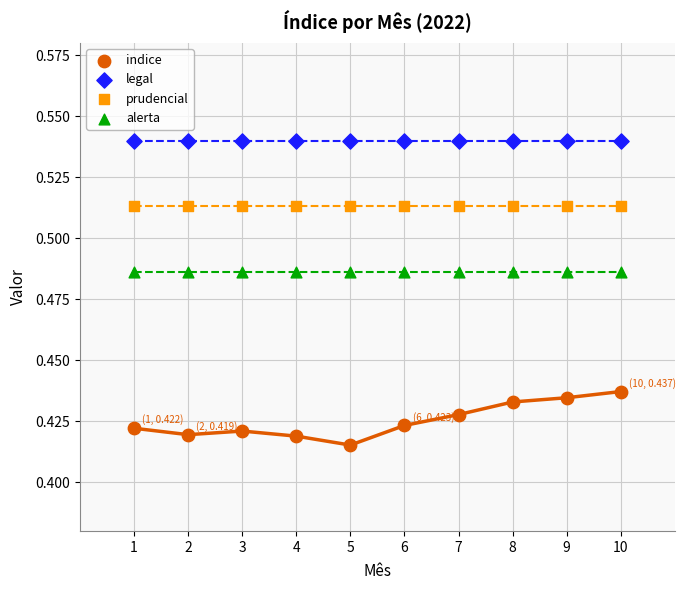

Which series contains the highest Y value?

legal